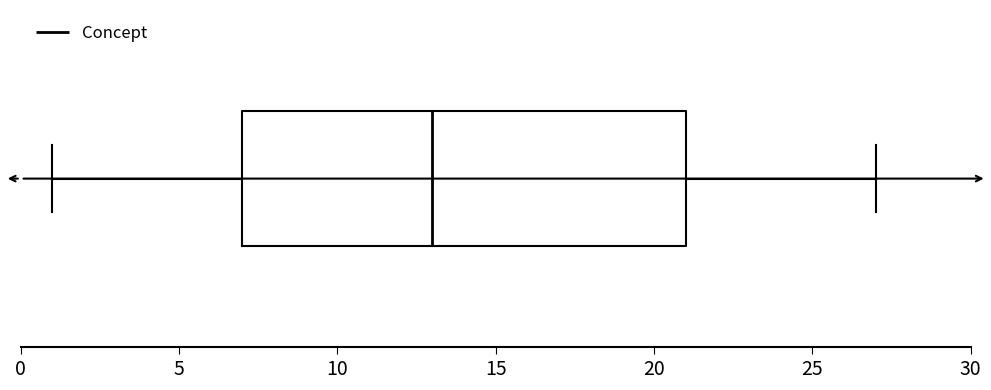

Read this box plot against the x-axis: the position of the median line, the range covered by the box, and the ends of both whiskers. The values are not printed on the chart, so give them approximately, as read against the axis.

median 13, box 7 to 21, whiskers 1 to 27